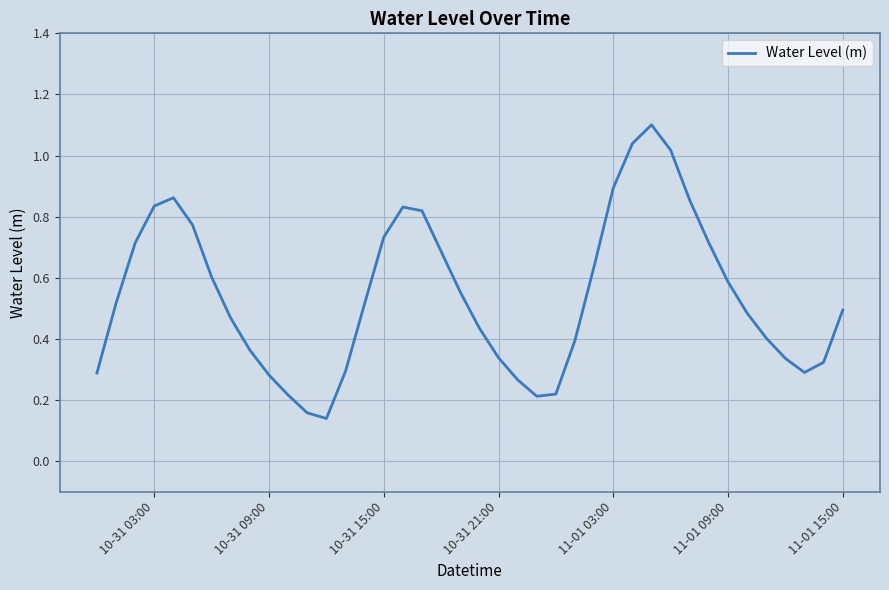

What is the maximum value shown in the chart?

1.1